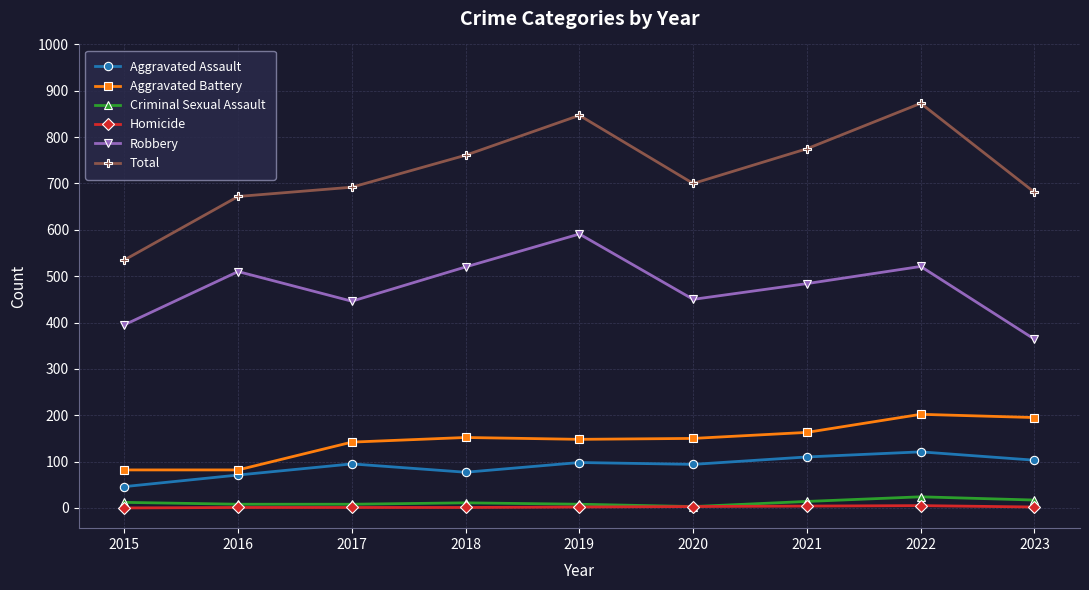

How many categories are shown in the chart?

9